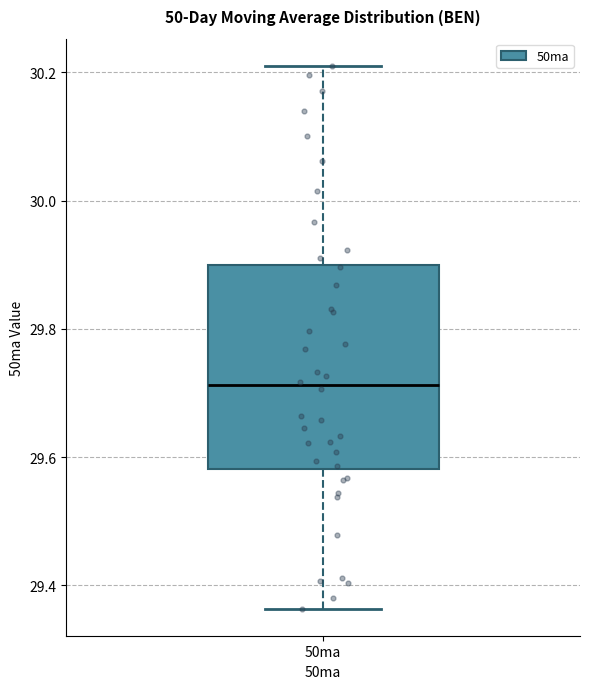

Where is the upper edge of the box for 50ma on the y-axis? The values are not printed on the chart, so give them approximately, as read against the axis.

29.90